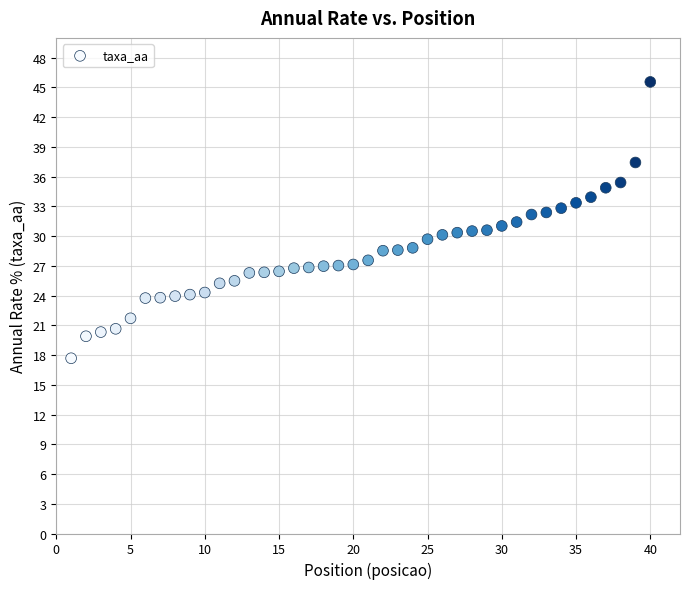

What is the range of Y values (max minus min)?

27.9